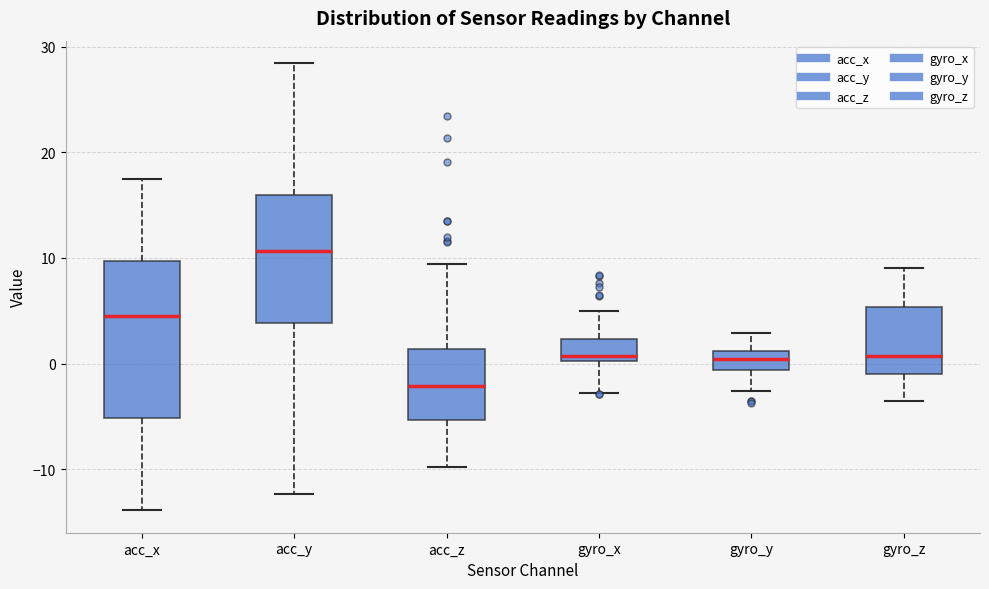

Which box has the highest median line?

acc_y